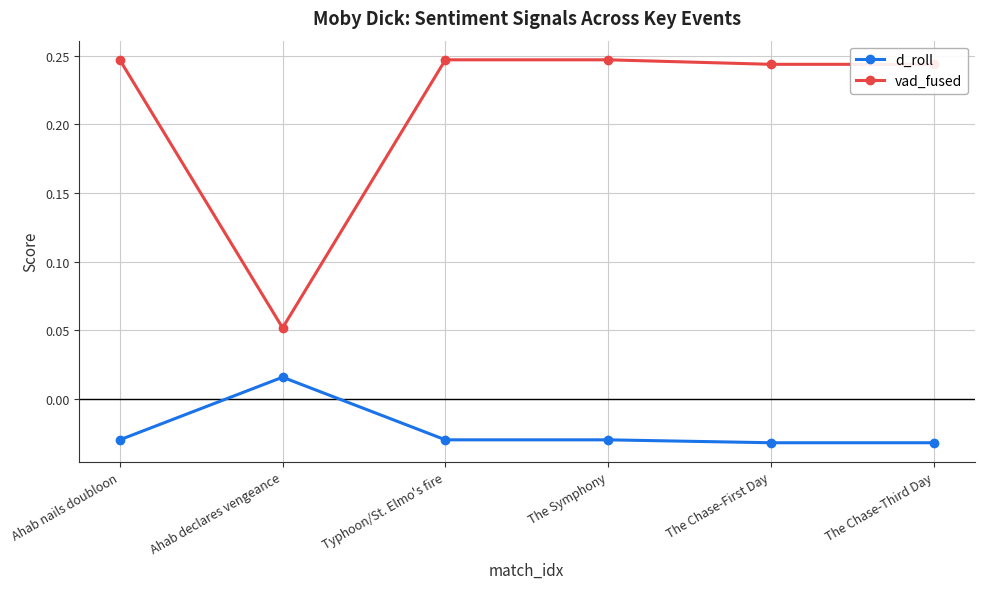

Which category has the highest value in the d_roll series?

Ahab declares vengeance